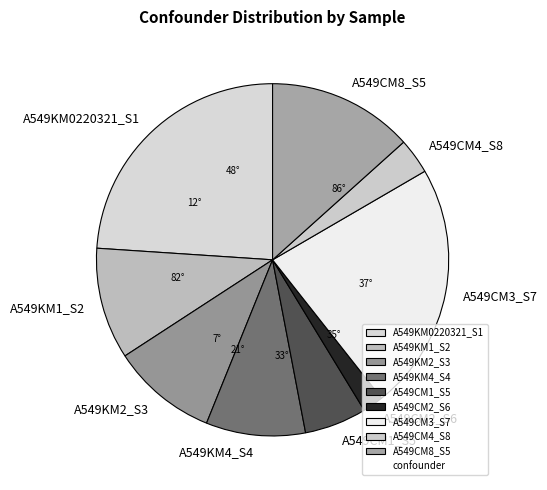

Between A549KM1_S2 and A549CM2_S6, which is larger?

A549KM1_S2